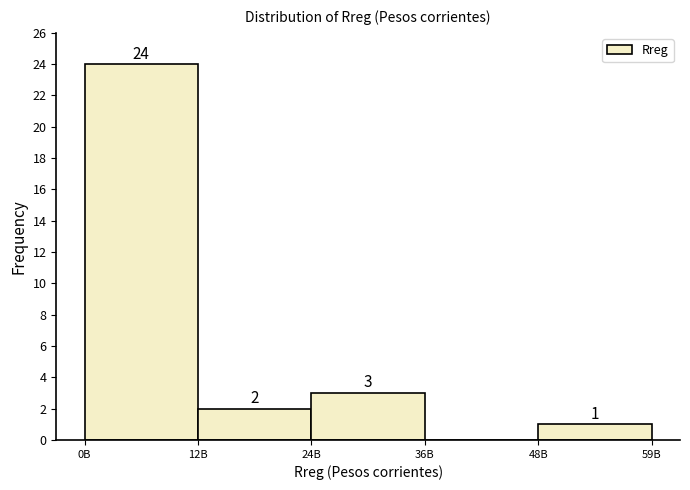

Reading right to left, list all the values displayed in this chart.

48B=1	36B=0	24B=3	12B=2	0B=24